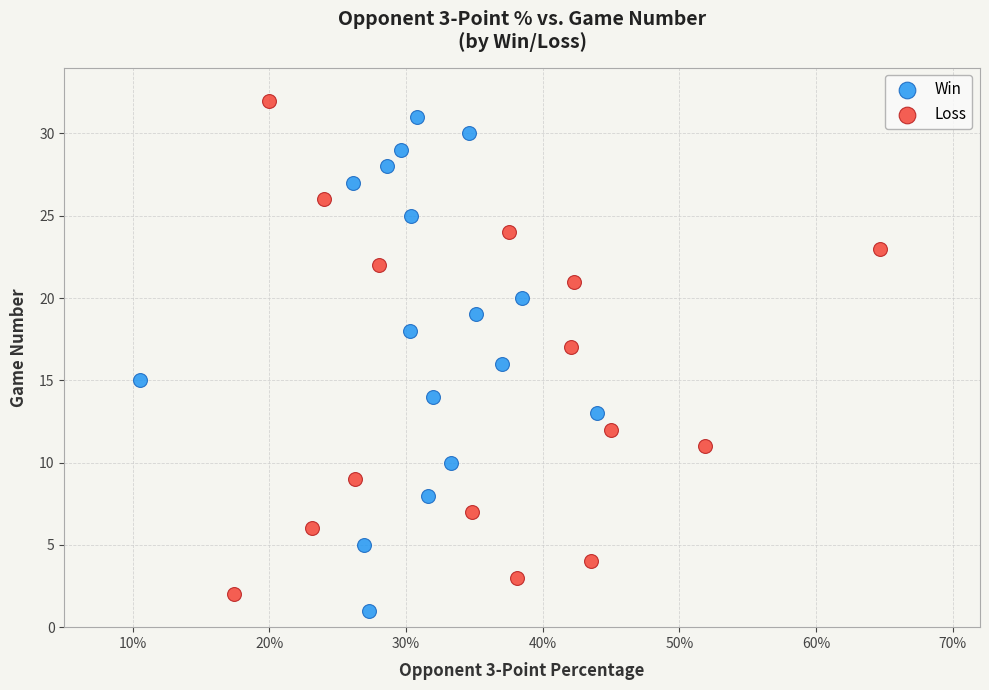

Which series contains the highest Y value?

Loss